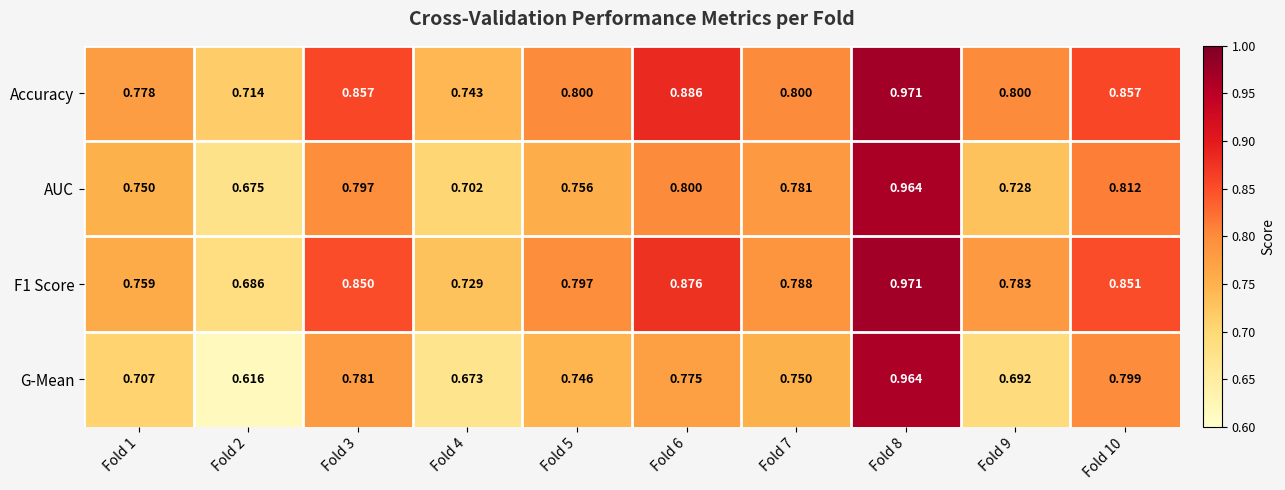

Which series has the largest total across all categories?

Accuracy